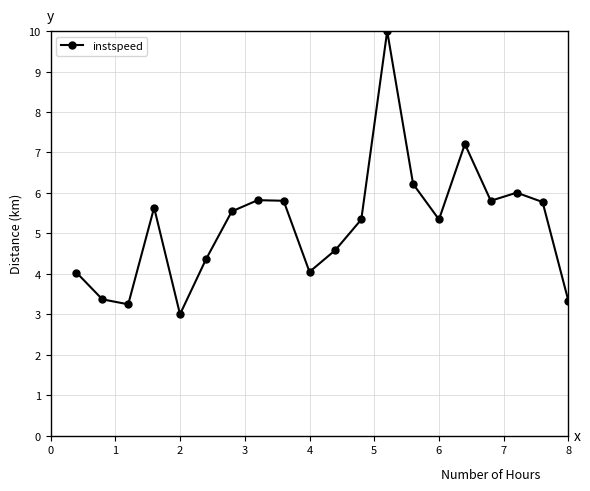

Reading left to right, what are all the values shown in this chart?

4.0	3.4	3.2	5.6	3.0	4.4	5.5	5.8	5.8	4.0	4.6	5.3	10.0	6.2	5.3	7.2	5.8	6.0	5.8	3.3